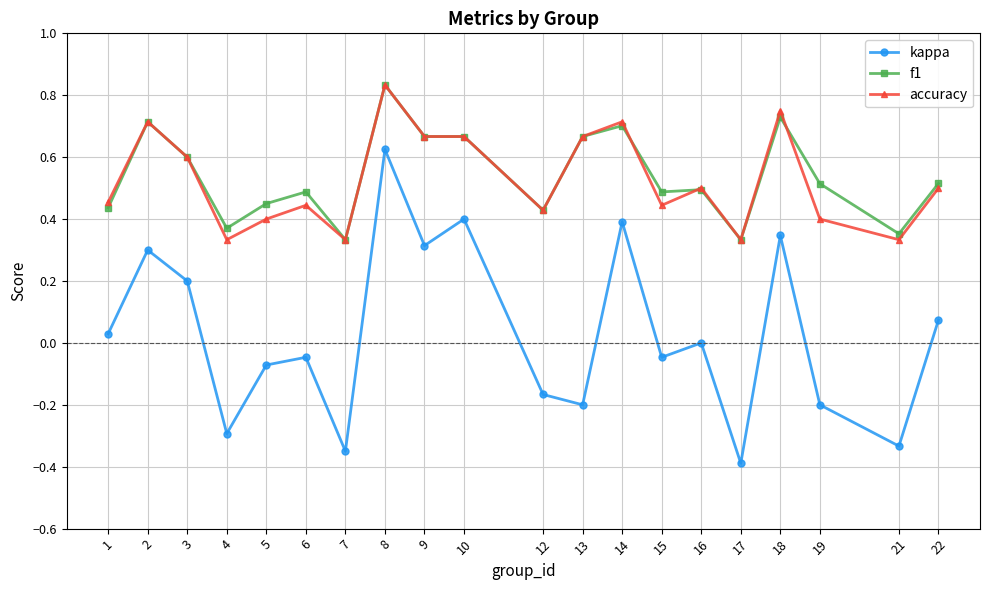

True or false: kappa and f1 intersect in this chart.

False